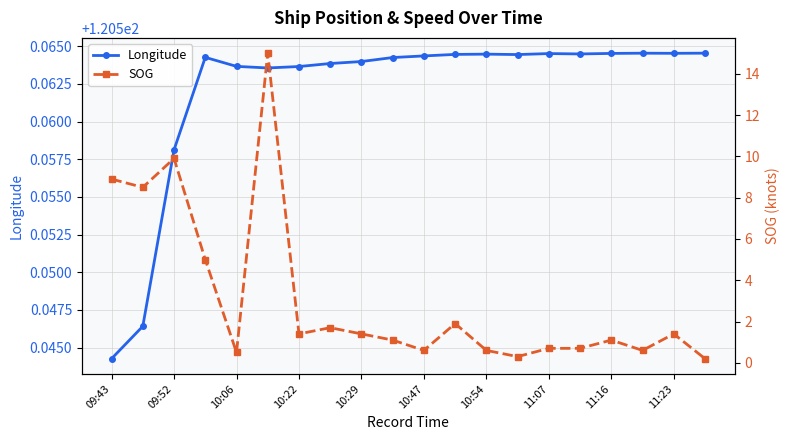

Which series has the largest total across all categories?

Longitude